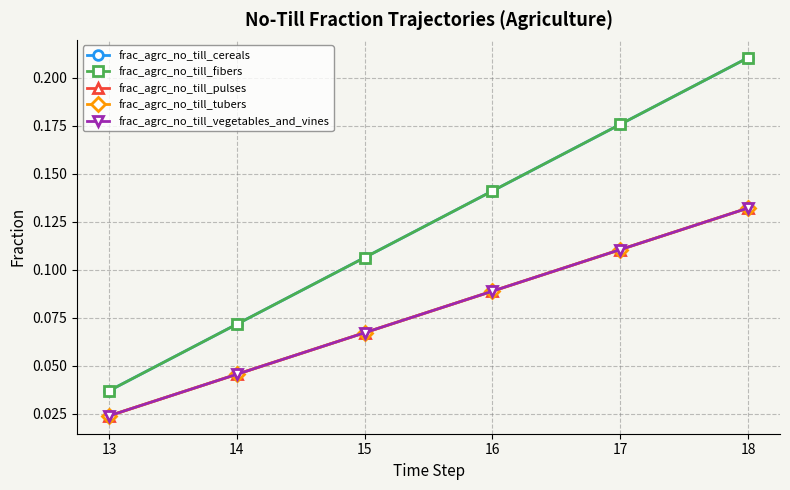

Does the chart have visible grid lines?

Yes